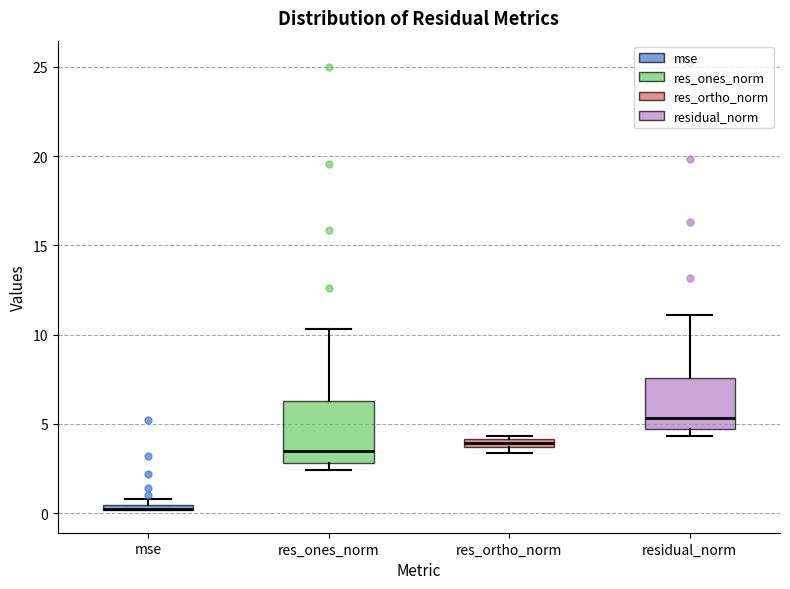

Where does the upper whisker of the box for res_ones_norm end on the y-axis? The values are not printed on the chart, so give them approximately, as read against the axis.

10.5